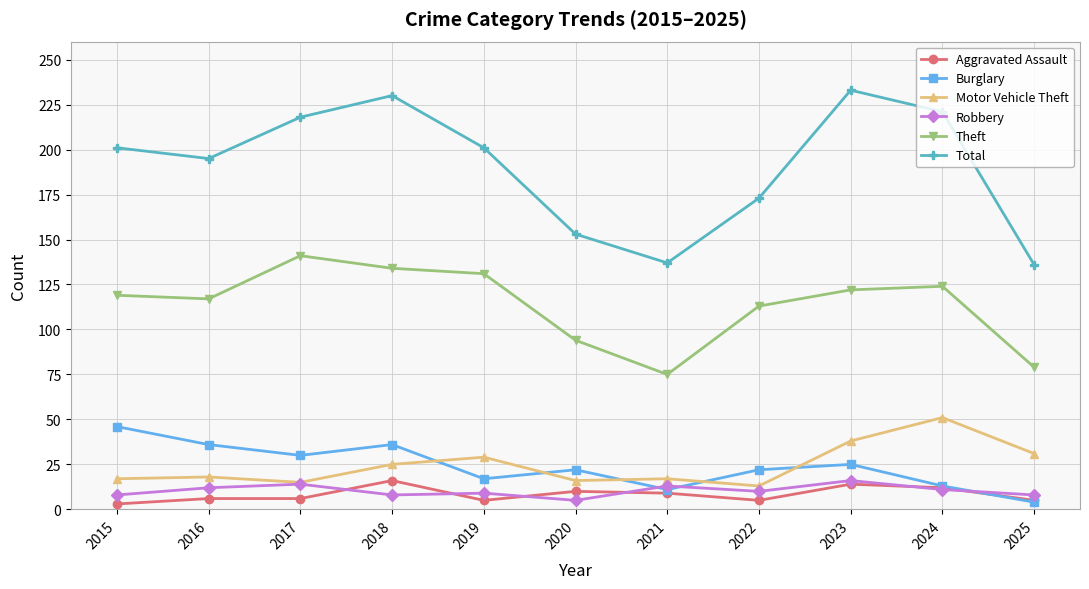

How many series are shown in this chart?

6